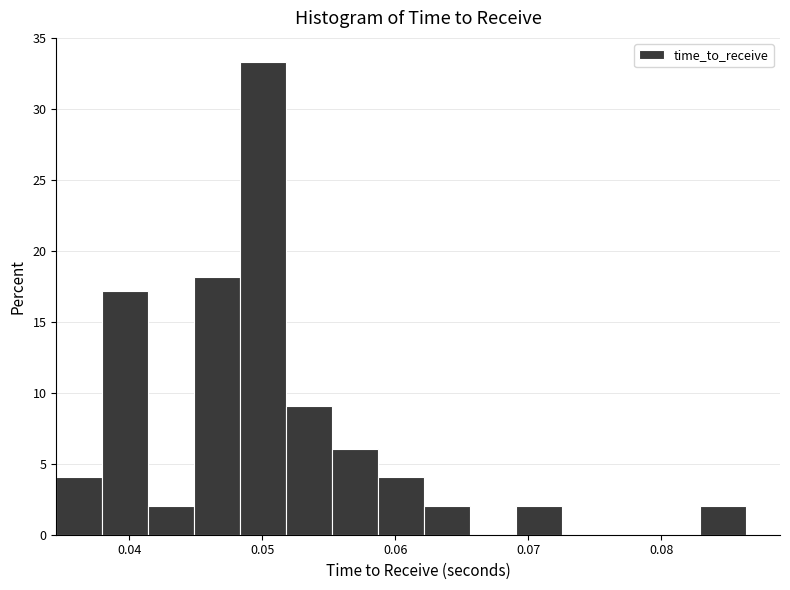

Around what value on the x-axis is the tallest bar? Give the approximate position of its centre, as read against the axis.

0.050